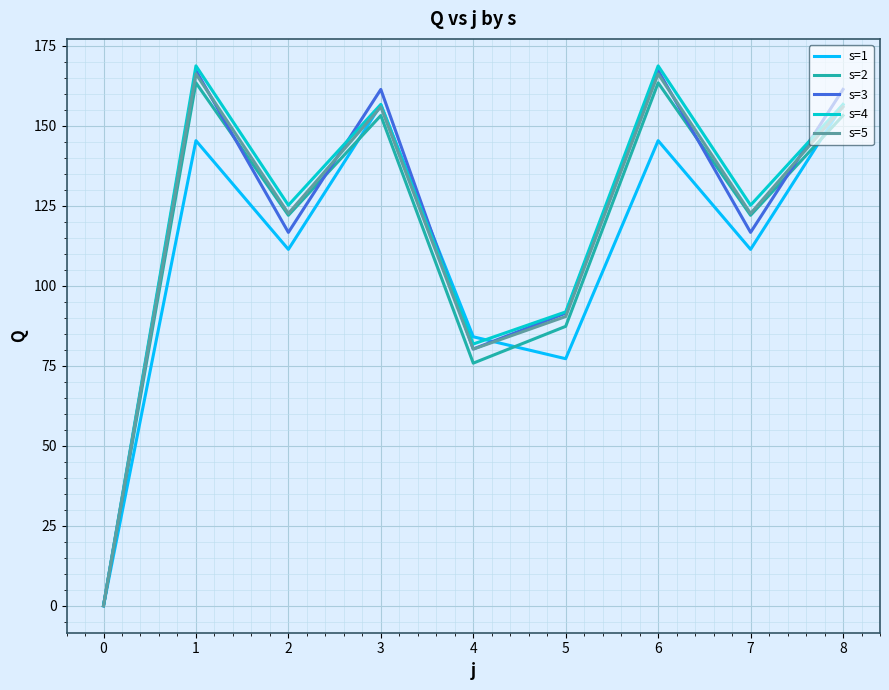

Where does the s=1 series first go above 111?

1